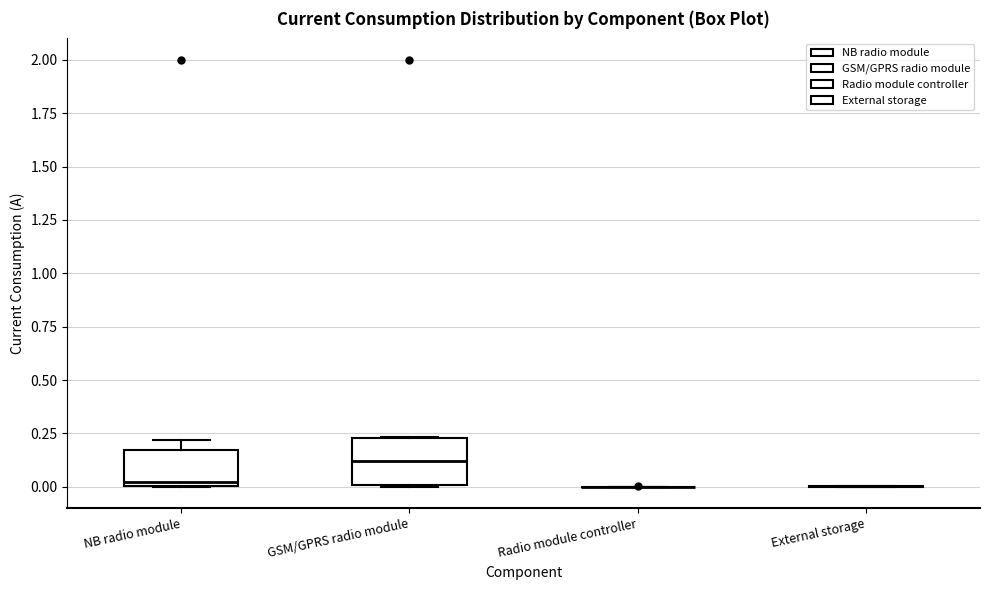

Reading left to right, transcribe this box plot: for each box, give where its median line is, the range the box spans, and where its two whiskers end, as read against the y-axis. The values are not printed on the chart, so give them approximately, as read against the axis.

NB radio module: median 0.00 (just above the box's lower edge), box 0.00 to 0.15, whiskers 0.00 to 0.20
GSM/GPRS radio module: median 0.10, box 0.00 to 0.25, whiskers 0.00 to 0.25
Radio module controller: box collapsed to a line at 0.00, whiskers 0.00 to 0.00
External storage: box collapsed to a line at 0.00, whiskers 0.00 to 0.00